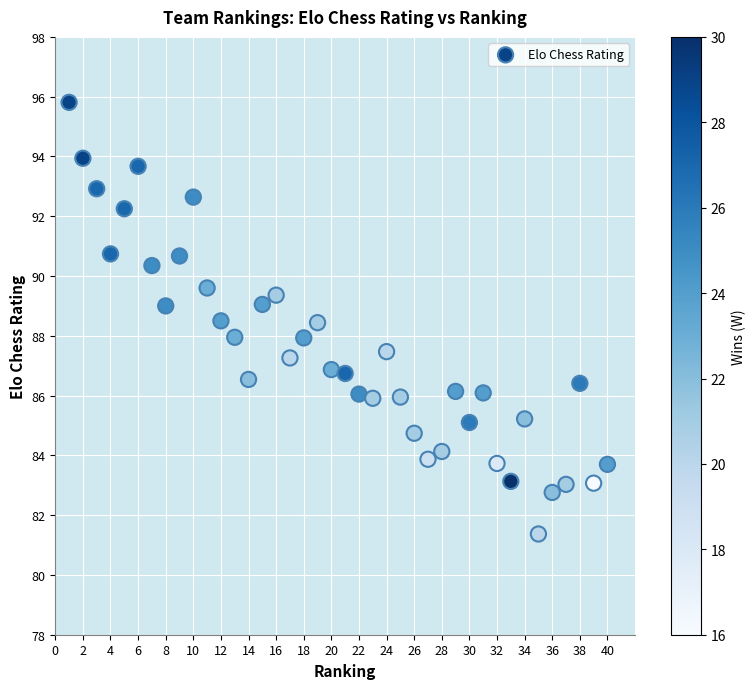

What is the range of Y values (max minus min)?

14.4